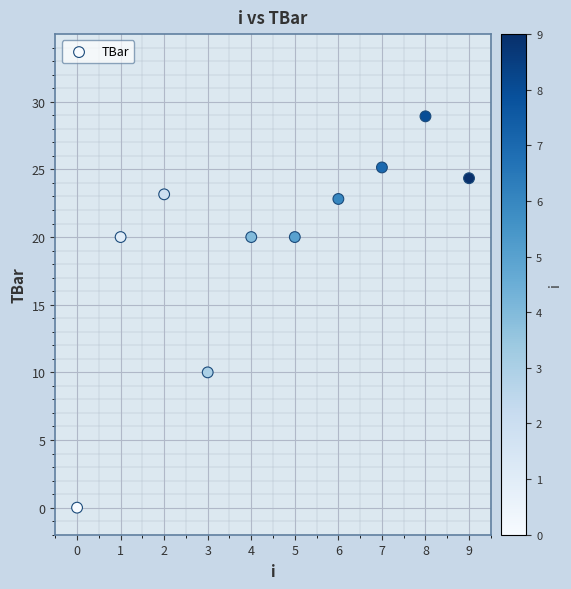

What Y value in the scatter plot is closest to 14?

10.0